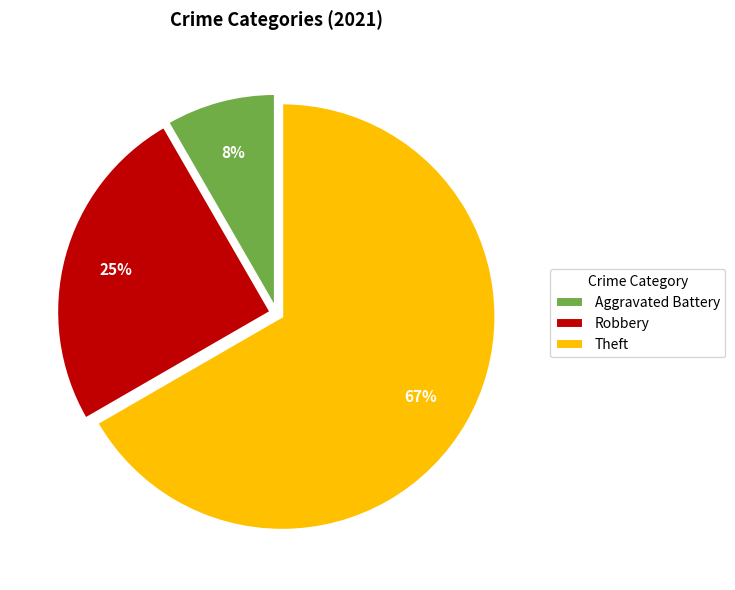

Which category accounts for the majority?

Theft